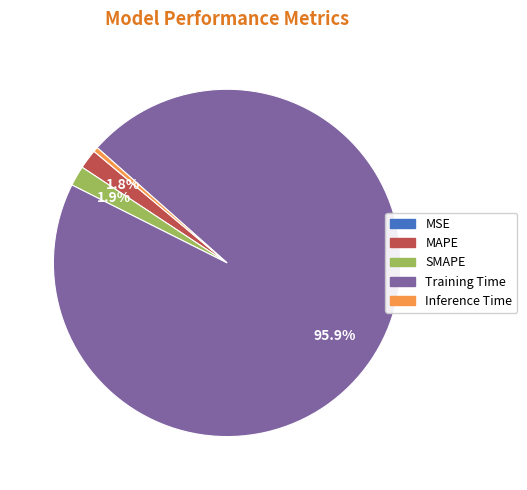

Between MAPE and Training Time, which is larger?

Training Time